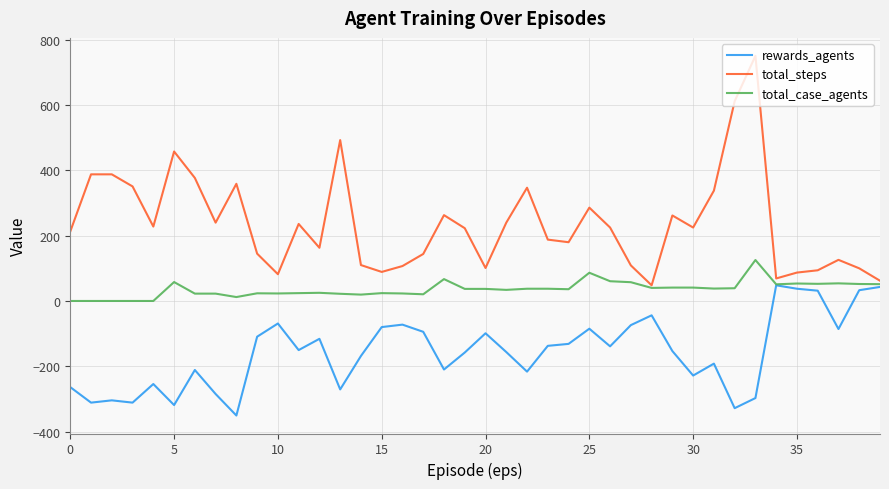

What is the maximum value for total_case_agents?

125.5